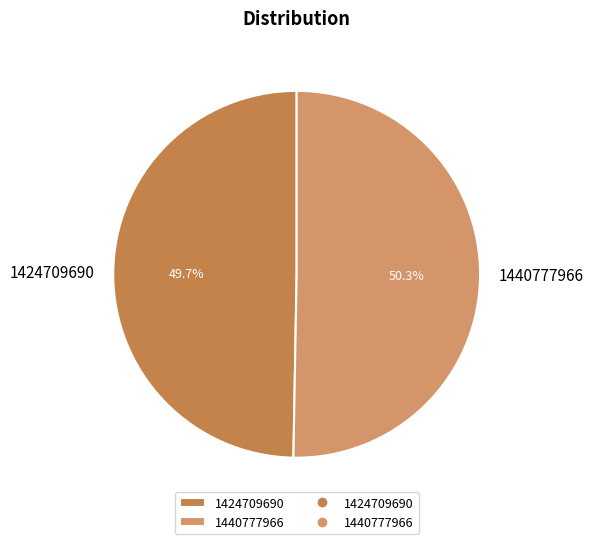

Do 1424709690 and 1440777966 together represent more than half of the pie?

Yes